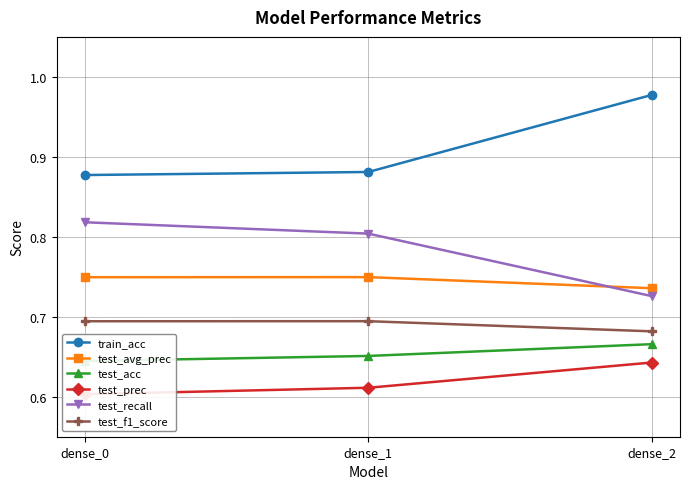

Reading left to right, transcribe all the data shown in this chart.

train_acc: 0.9	0.9	1.0
test_avg_prec: 0.7	0.7	0.7
test_acc: 0.6	0.7	0.7
test_prec: 0.6	0.6	0.6
test_recall: 0.8	0.8	0.7
test_f1_score: 0.7	0.7	0.7